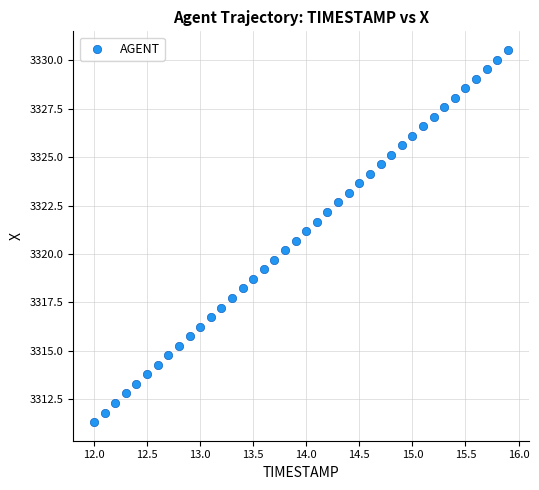

What is the range of Y values (max minus min)?

19.2